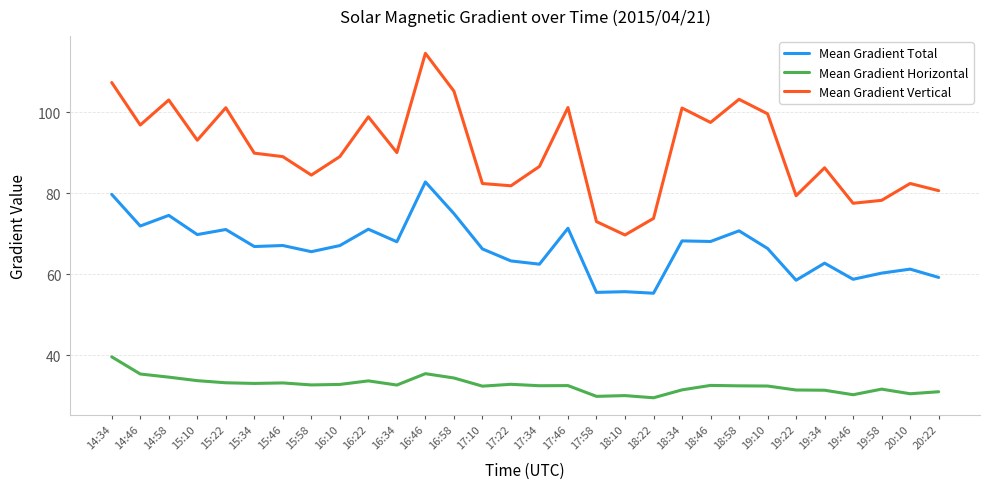

The value of Mean Gradient Total at 15:10 is 69.8. True or false?

True